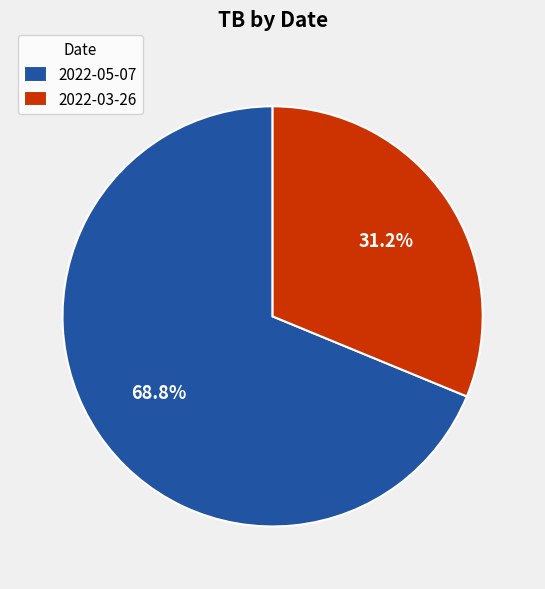

Which slice is the smallest?

2022-03-26